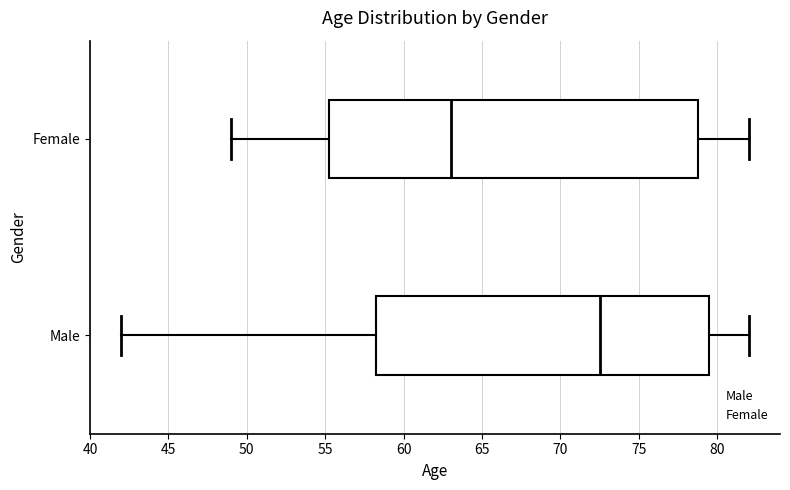

Where does the left whisker of the box for Male end on the x-axis? The values are not printed on the chart, so give them approximately, as read against the axis.

42.0